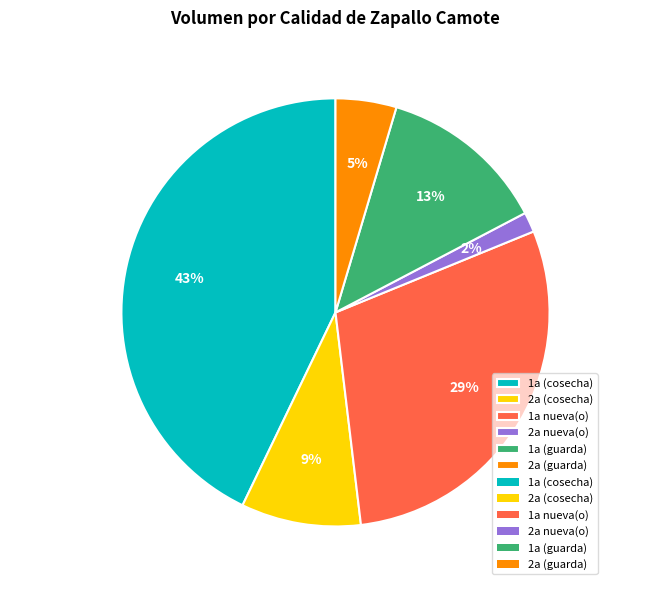

Is the sum of 2a (cosecha) and 1a (cosecha) greater than half?

Yes